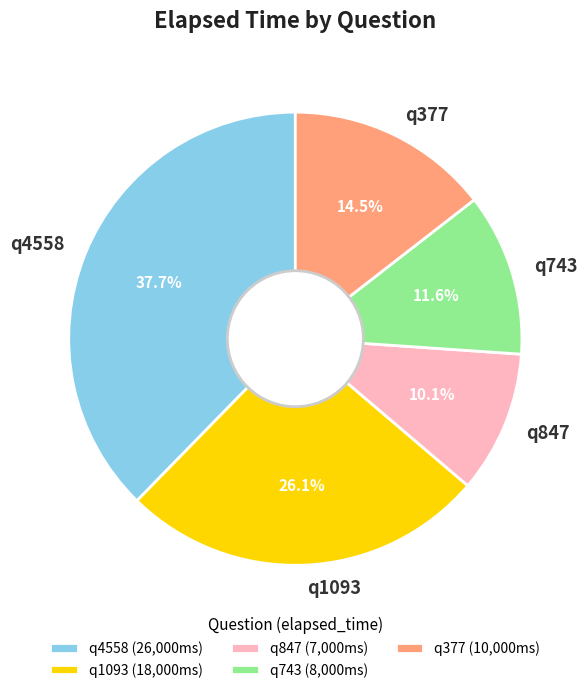

To the nearest percent, what is the average slice percentage?

20%